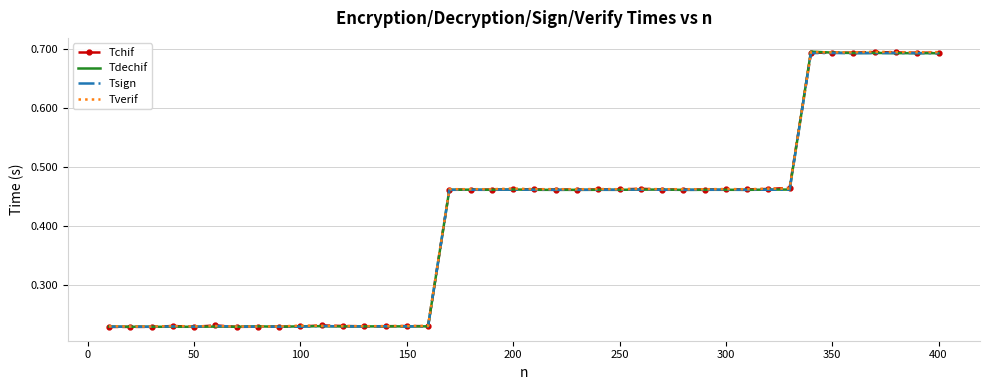

How many series are shown in this chart?

4